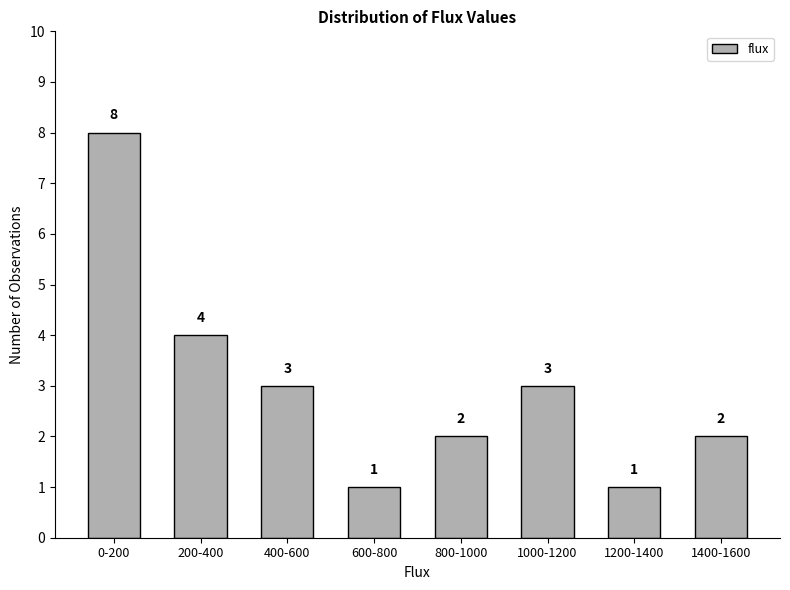

Reading left to right, transcribe all the data shown in this chart.

8	4	3	1	2	3	1	2